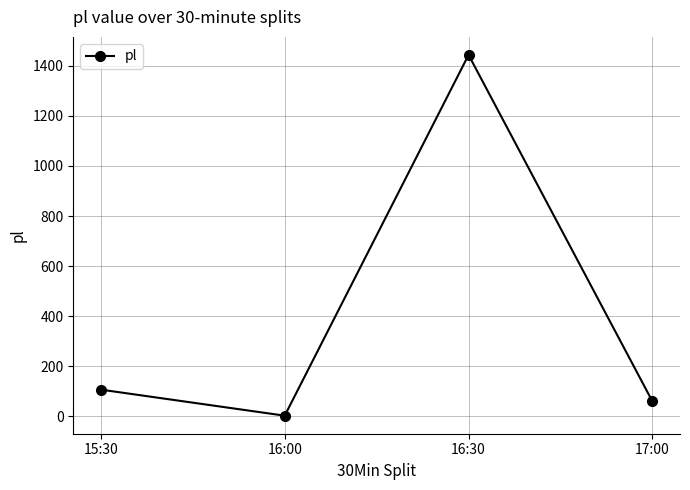

What is the ratio of the value at 16:30 to the value at 16:00?

481.0